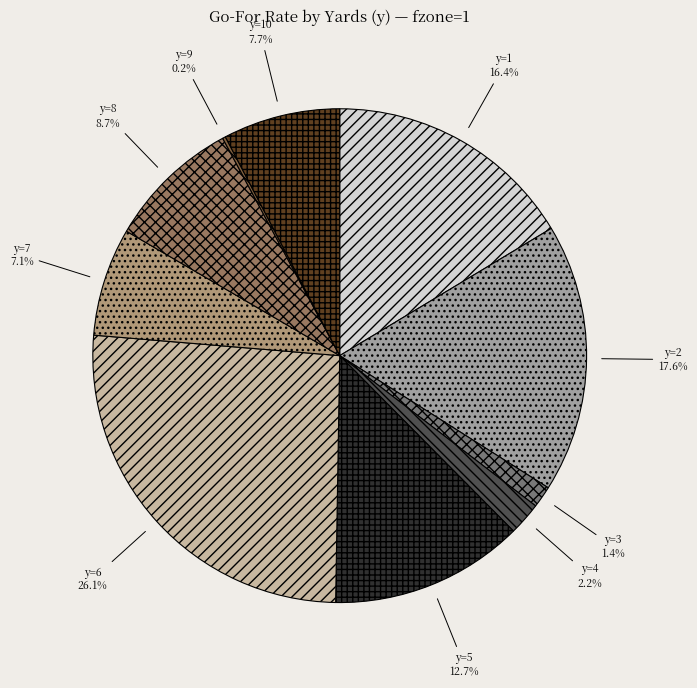

Is it true that y=10 is 8% of the pie?

True